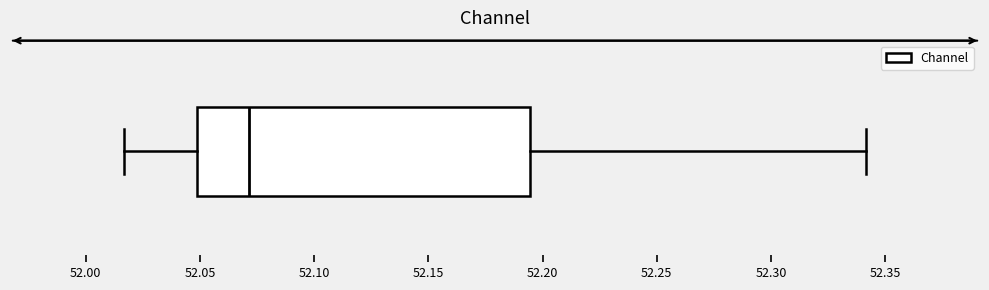

Where is the right edge of the box on the x-axis? The values are not printed on the chart, so give them approximately, as read against the axis.

52.195